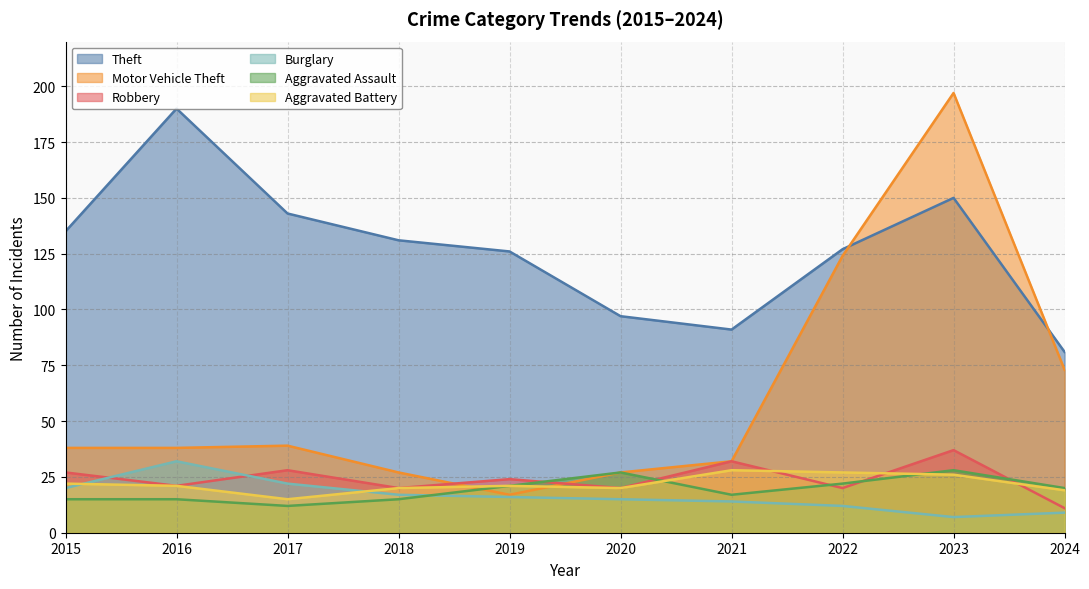

True or false: Theft and Aggravated Assault cross at least once.

False